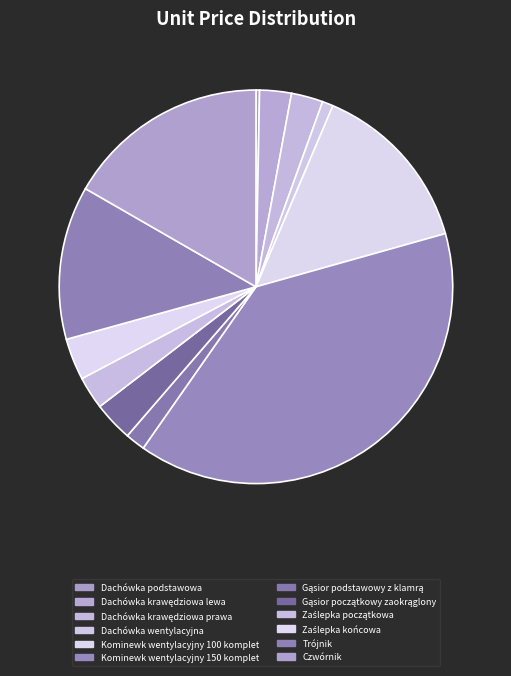

How much of the chart is everything except Kominewk wentylacyjny 150 komplet?

60.9%